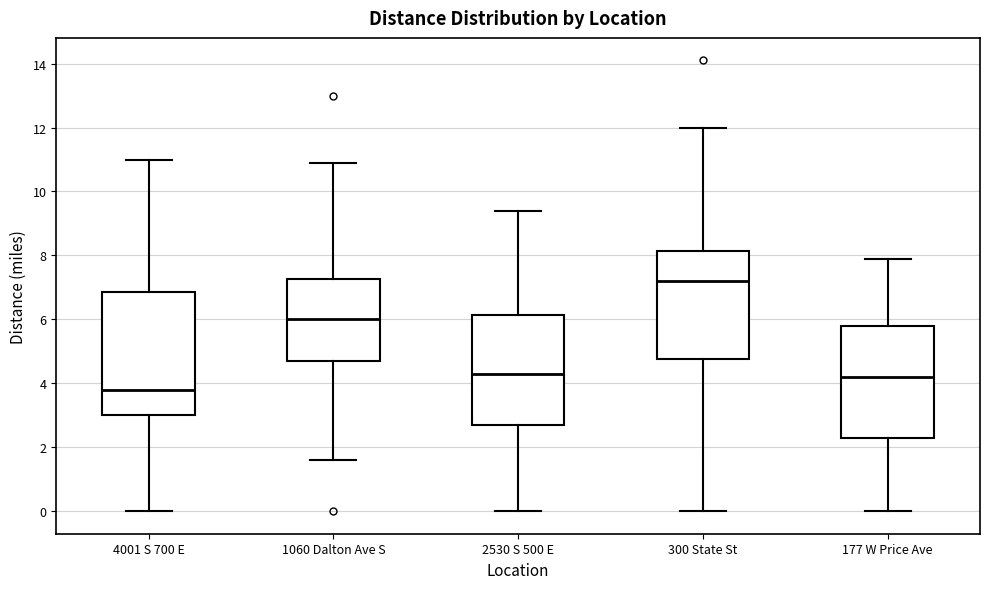

Where does the upper whisker of the box for 300 State St end on the y-axis? The values are not printed on the chart, so give them approximately, as read against the axis.

12.0